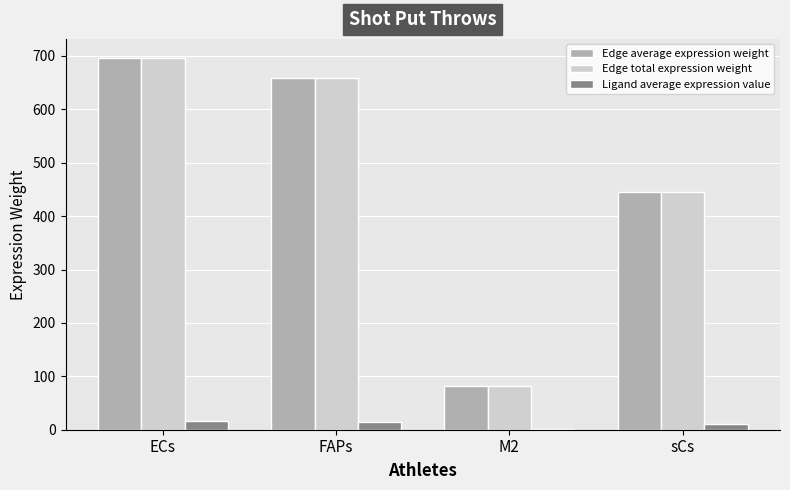

The Ligand average expression value series shows 9.9 at sCs. True or false?

True